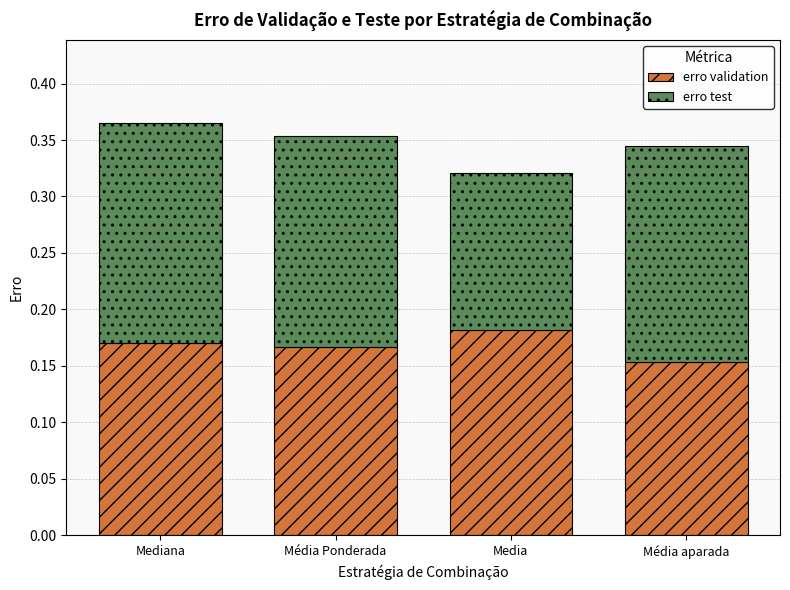

What is the sum of the erro validation values at Mediana and Média Ponderada?

0.3